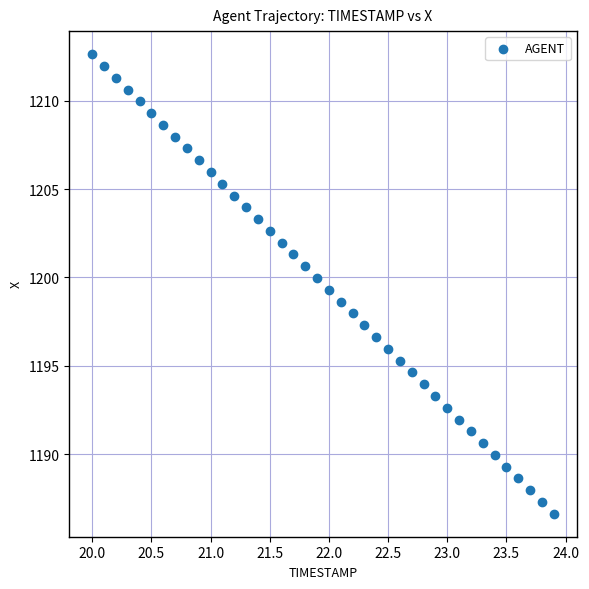

What is the range of X values (max minus min)?

3.9